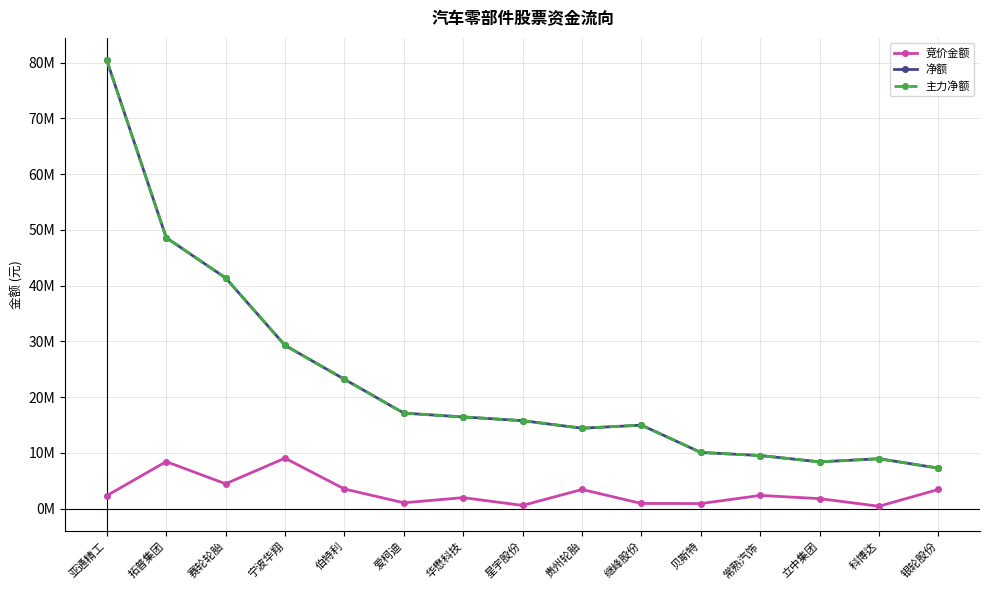

Does the chart display data point markers on the line(s)?

Yes